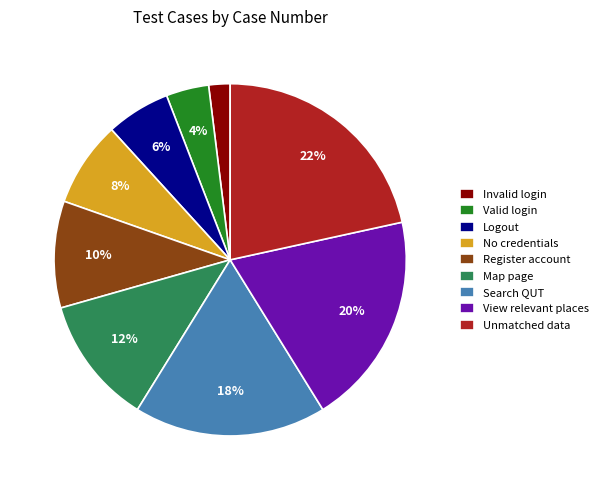

What is the smallest slice in the pie chart?

Invalid login